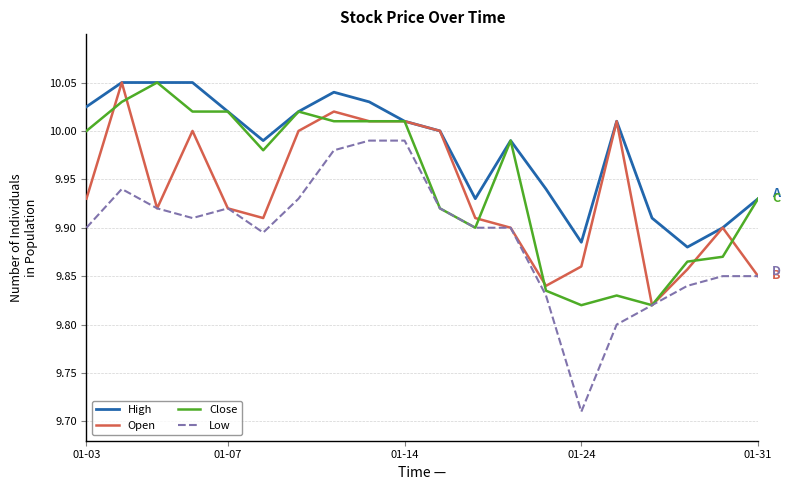

Which series has the largest total across all categories?

High